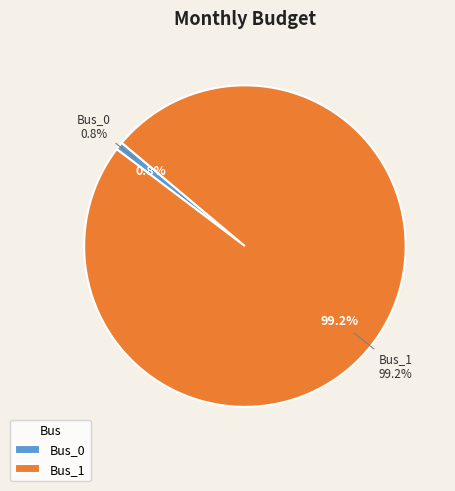

Count the number of slices in the pie.

2